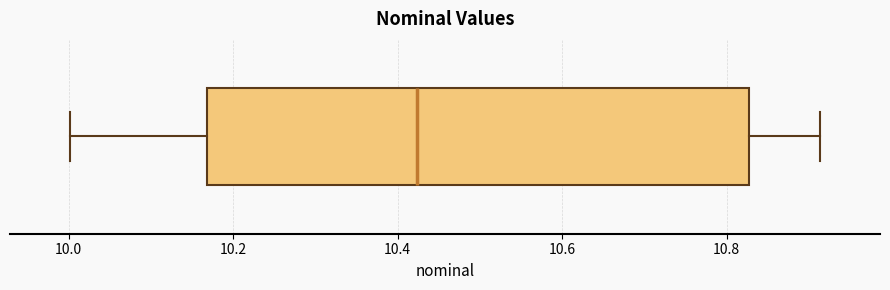

Where is the right edge of the box on the x-axis? The values are not printed on the chart, so give them approximately, as read against the axis.

10.82